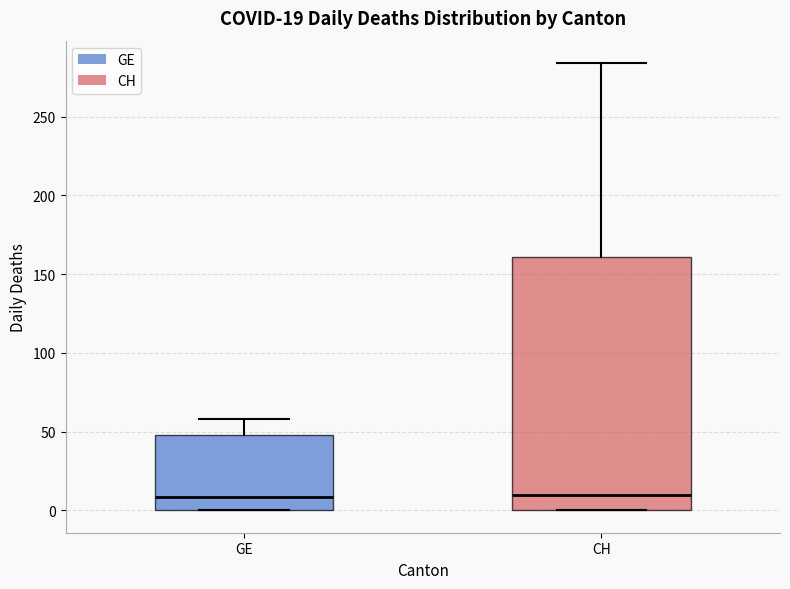

Which box is the tallest, from its lower edge to its upper edge?

CH